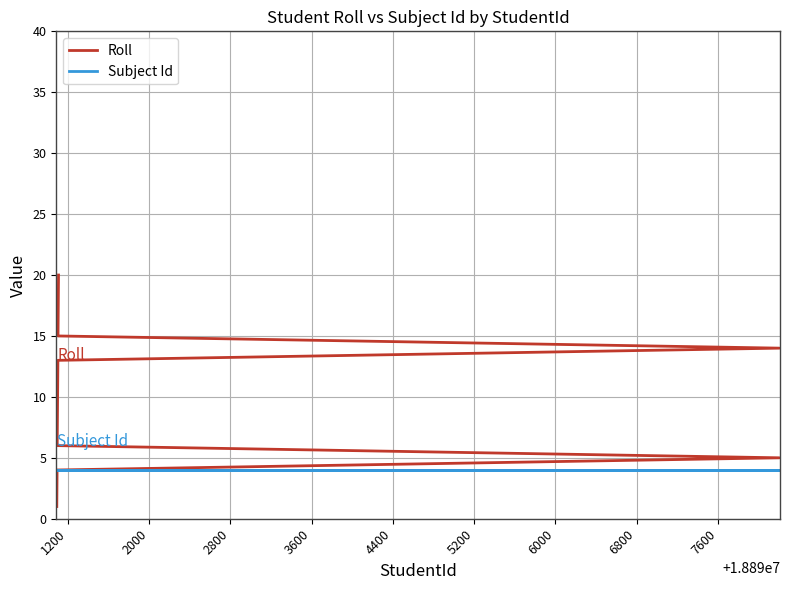

True or false: Subject Id has a value of 4 at 7600.

True